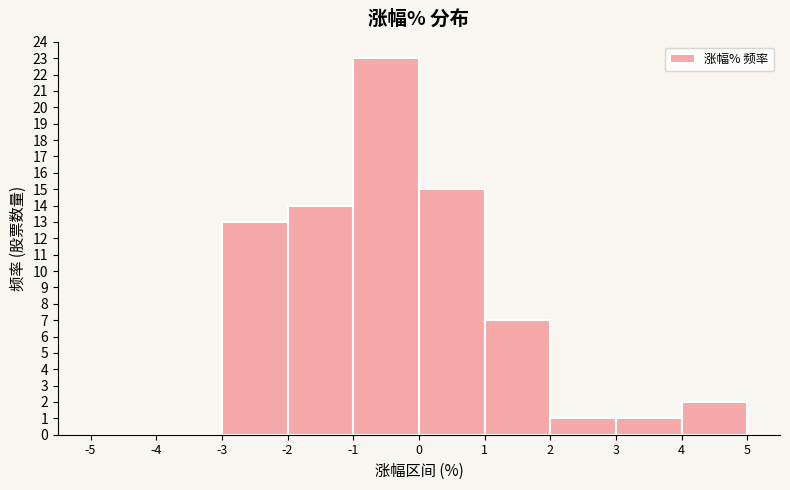

Which range on the x-axis has the tallest bar?

-1 to 0